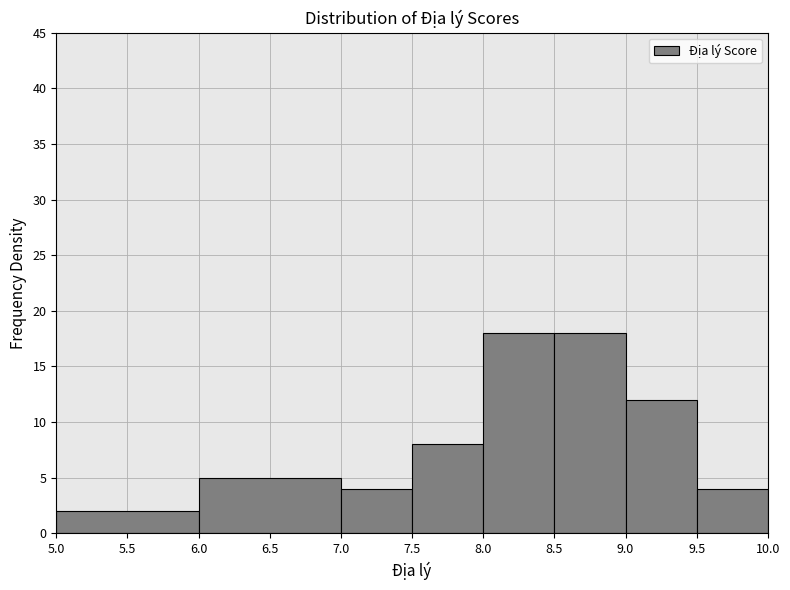

Reading left to right, list every bar in this chart as the range it spans on the x-axis followed by its height. The values are not printed on the chart, so give them approximately, as read against the axis.

5.0 to 6.0: 2
6.0 to 7.0: 5
7.0 to 7.5: 4
7.5 to 8.0: 8
8.0 to 8.5: 18
8.5 to 9.0: 18
9.0 to 9.5: 12
9.5 to 10.0: 4